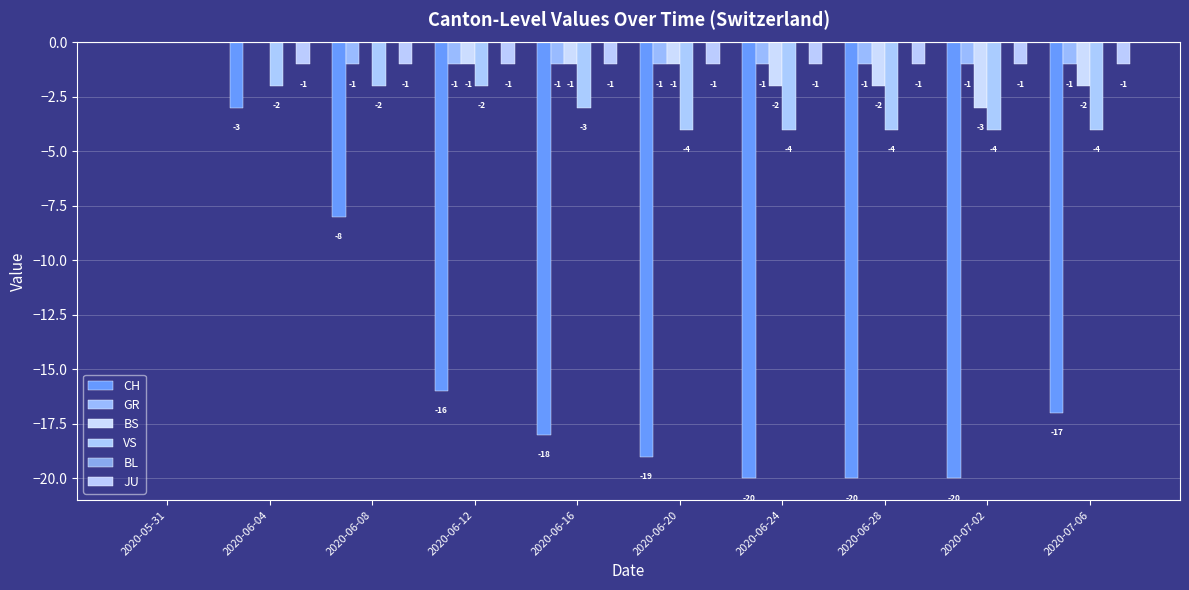

Reading left to right, what are all the values shown in this chart?

CH: 2020-05-31=0	2020-06-04=-3	2020-06-08=-8	2020-06-12=-16	2020-06-16=-18	2020-06-20=-19	2020-06-24=-20	2020-06-28=-20	2020-07-02=-20	2020-07-06=-17
GR: 2020-05-31=0	2020-06-04=0	2020-06-08=-1	2020-06-12=-1	2020-06-16=-1	2020-06-20=-1	2020-06-24=-1	2020-06-28=-1	2020-07-02=-1	2020-07-06=-1
BS: 2020-05-31=0	2020-06-04=0	2020-06-08=0	2020-06-12=-1	2020-06-16=-1	2020-06-20=-1	2020-06-24=-2	2020-06-28=-2	2020-07-02=-3	2020-07-06=-2
VS: 2020-05-31=0	2020-06-04=-2	2020-06-08=-2	2020-06-12=-2	2020-06-16=-3	2020-06-20=-4	2020-06-24=-4	2020-06-28=-4	2020-07-02=-4	2020-07-06=-4
BL: 2020-05-31=0	2020-06-04=0	2020-06-08=0	2020-06-12=0	2020-06-16=0	2020-06-20=0	2020-06-24=0	2020-06-28=0	2020-07-02=0	2020-07-06=0
JU: 2020-05-31=0	2020-06-04=-1	2020-06-08=-1	2020-06-12=-1	2020-06-16=-1	2020-06-20=-1	2020-06-24=-1	2020-06-28=-1	2020-07-02=-1	2020-07-06=-1